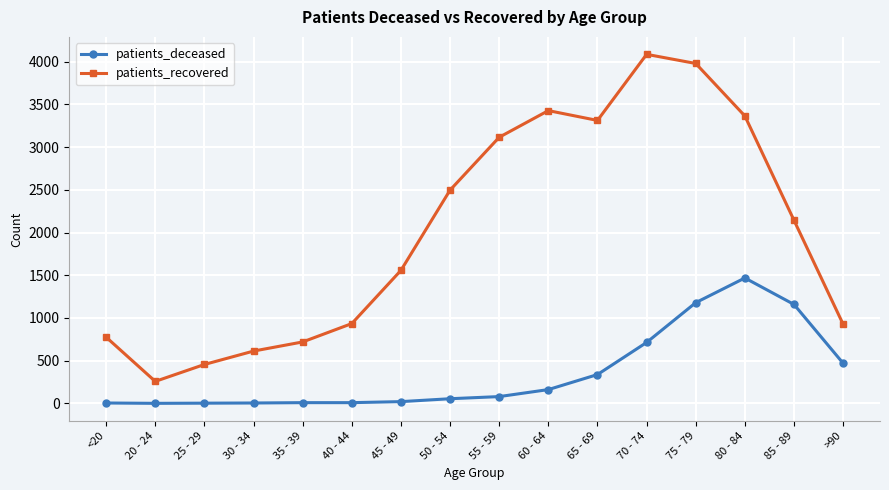

The value of patients_recovered at 80 - 84 is 3365. True or false?

True